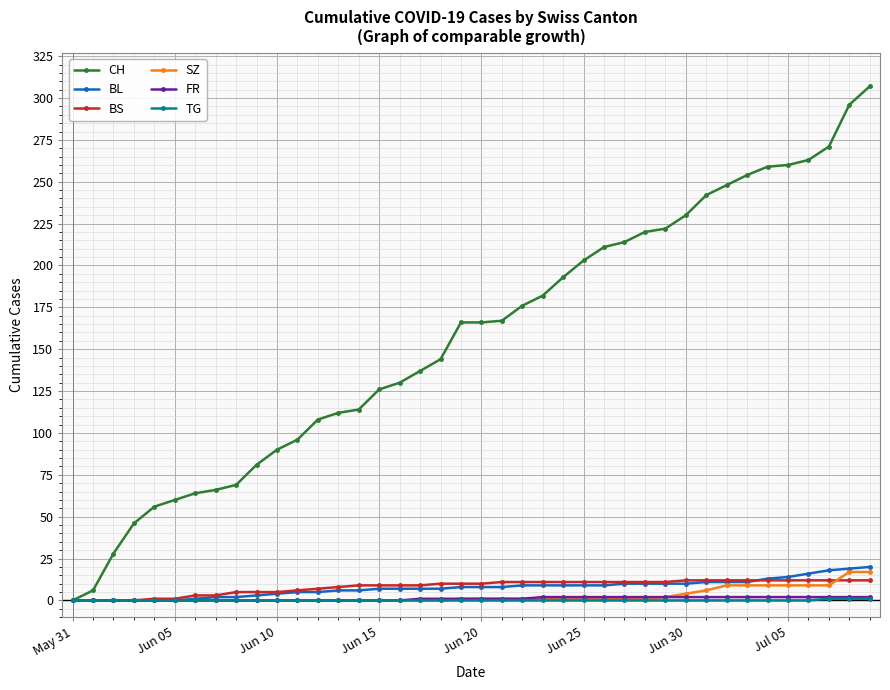

What is the maximum value for BL?

20